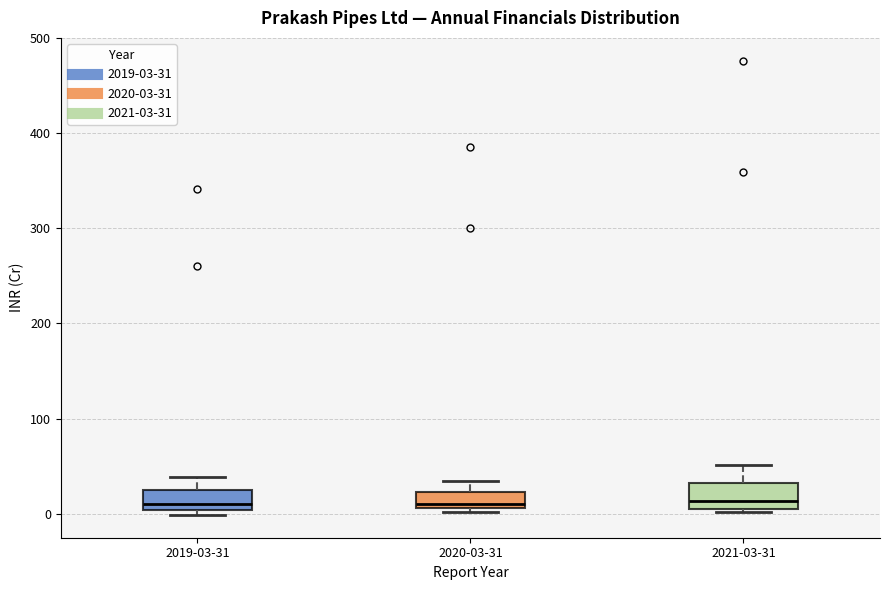

Reading left to right, read every box against the y-axis: the position of its median line, the range the box covers, and the ends of its whiskers. The values are not printed on the chart, so give them approximately, as read against the axis.

2019-03-31: median 10, box 0 to 20, whiskers 0 (just below the box's lower edge) to 40
2020-03-31: median 10 (just above the box's lower edge), box 10 to 20, whiskers 0 to 30
2021-03-31: median 10 (just above the box's lower edge), box 10 to 30, whiskers 0 to 50